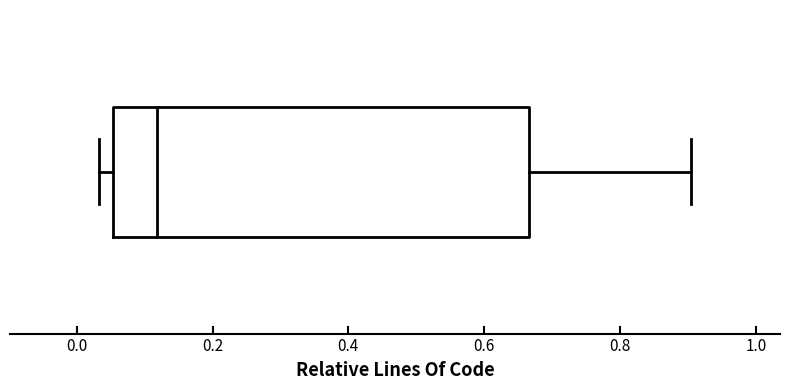

Where is the left edge of the box on the x-axis? The values are not printed on the chart, so give them approximately, as read against the axis.

0.06